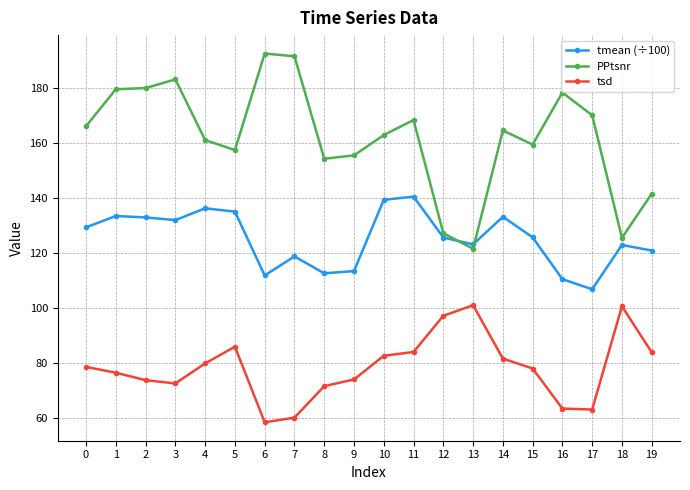

What is the difference between the maximum and minimum values in the PPtsnr series?

70.9